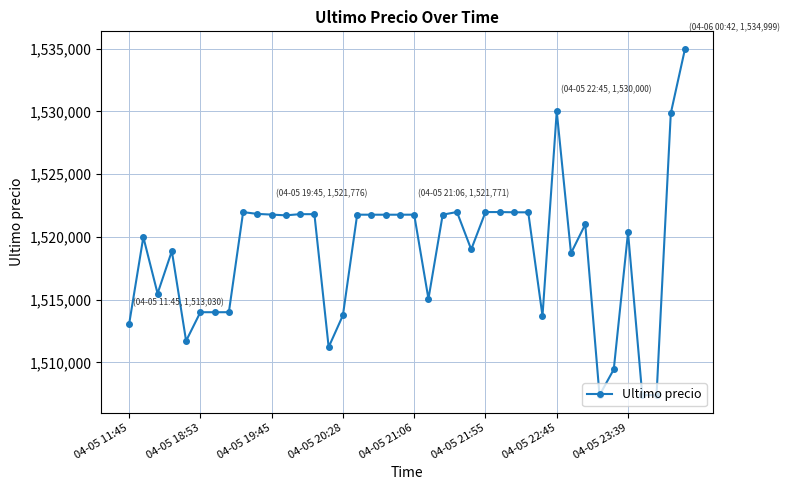

What is the greatest value displayed?

1534999.0